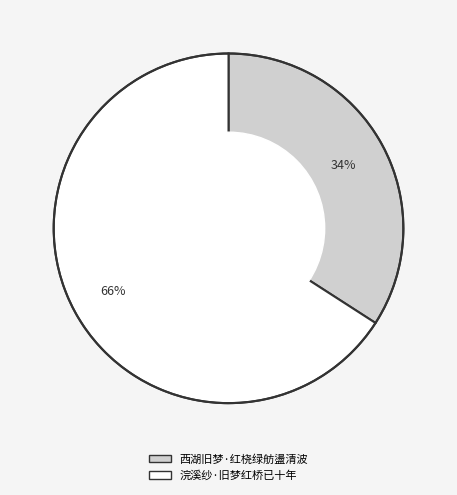

What is the smallest slice in the pie chart?

西湖旧梦·红桡绿舫盪清波